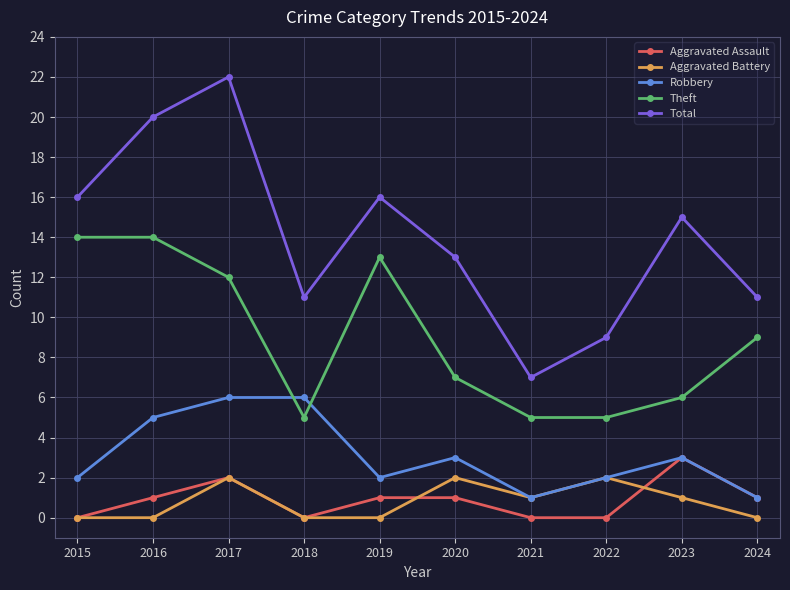

What is the total value across all series at 2019?

32